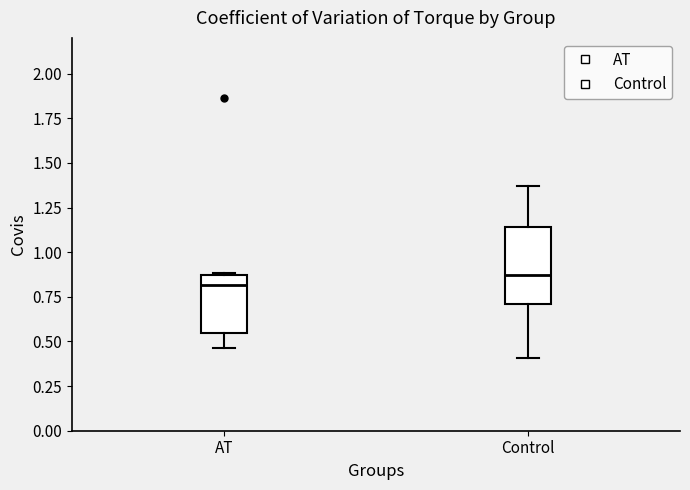

Comparing the boxes themselves (not the whiskers), which one is the tallest?

Control